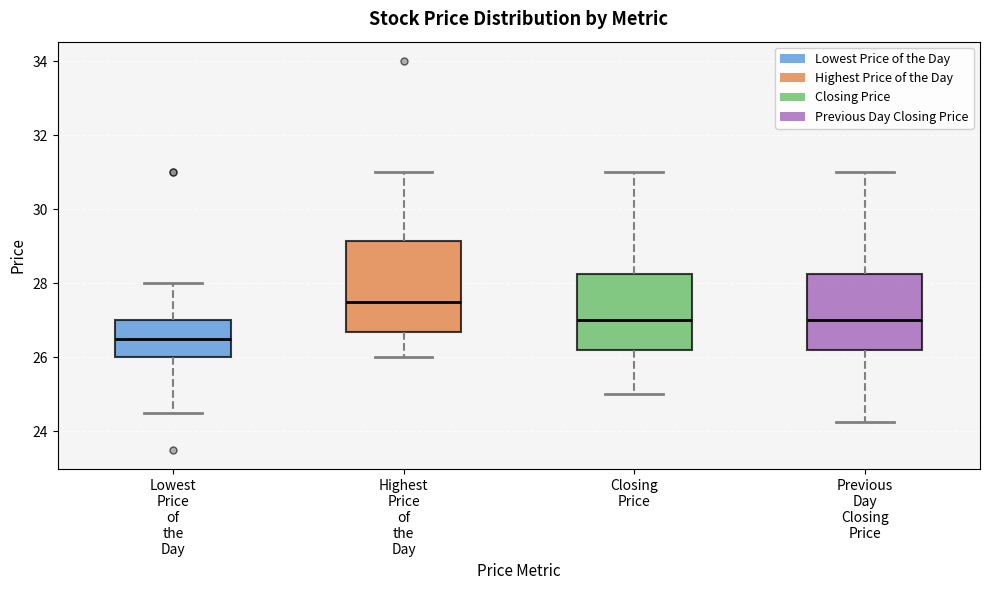

Which box has the lowest median line?

Lowest Price of the Day